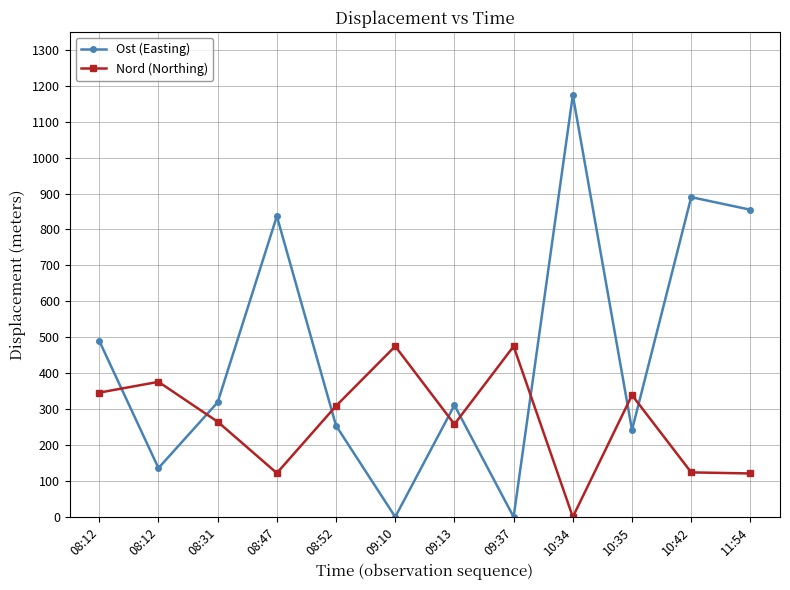

Reading left to right, list all the values displayed in this chart.

Ost (Easting): 490	136	319	837	254	0	311	0	1174	242	890	855
Nord (Northing): 346	376	265	122	309	475	258	475	0	339	124	121